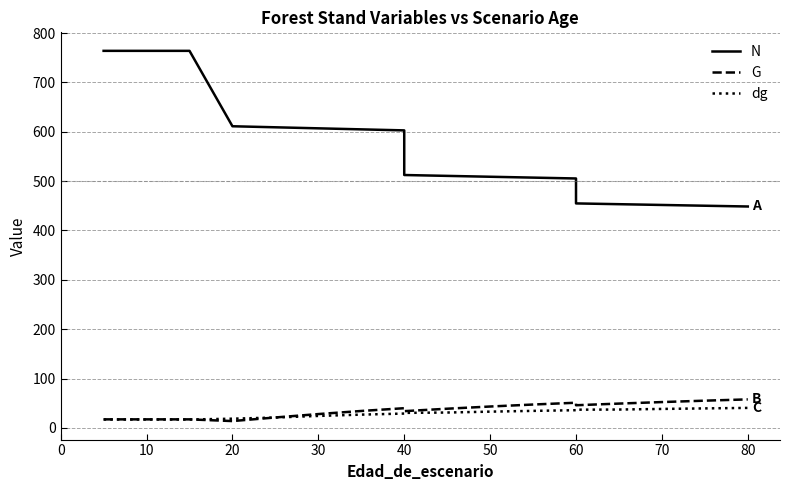

What are all the series names shown in the legend?

N, G, dg